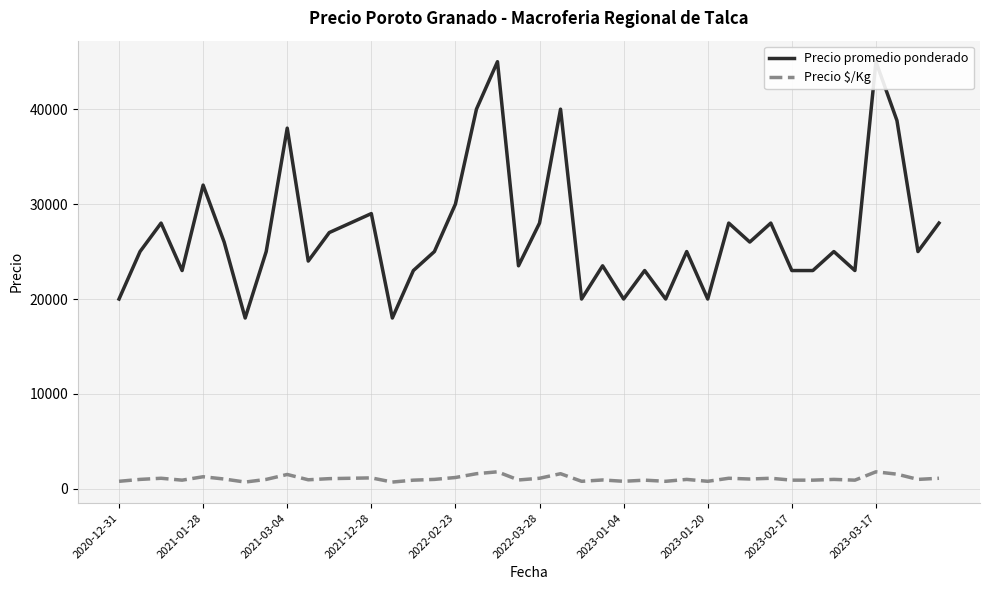

What is the minimum value for Precio $/Kg?

720